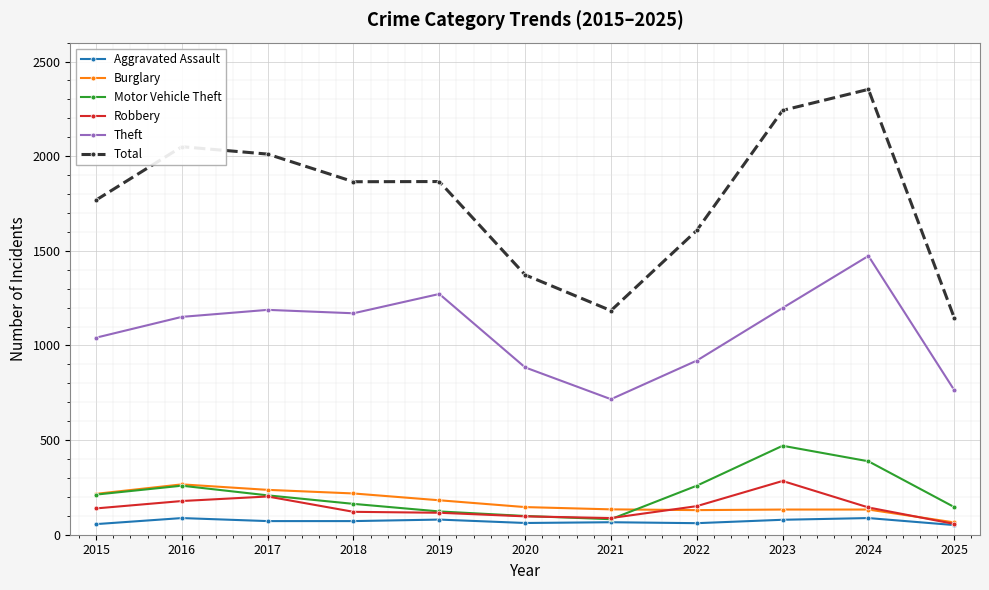

True or false: Theft and Robbery intersect in this chart.

False